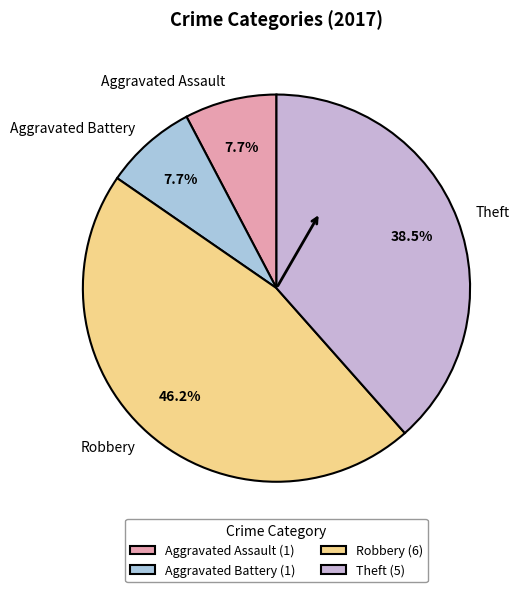

The Aggravated Battery slice represents 17% of the pie. True or false?

False